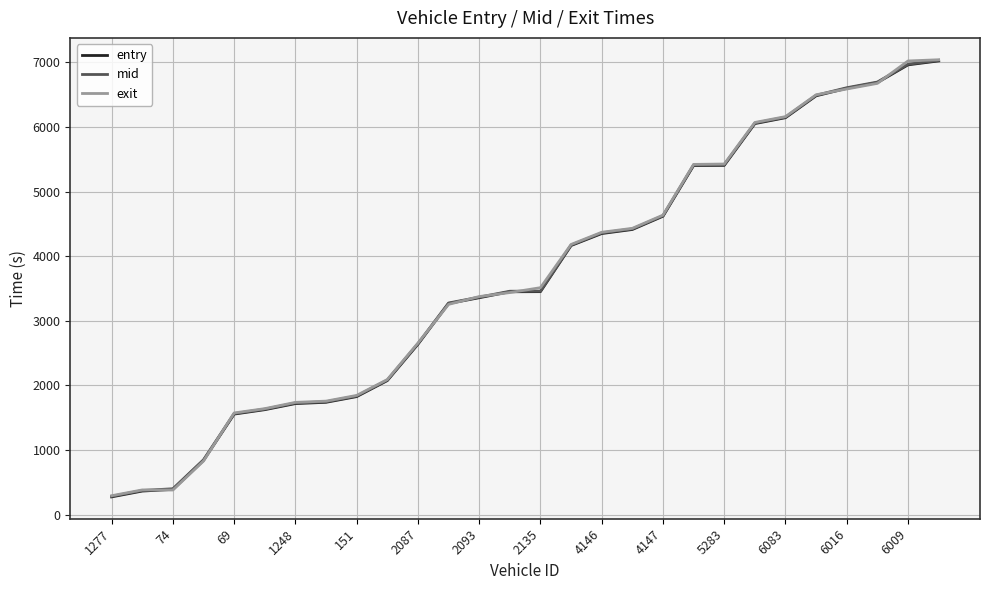

Which series has the widest spread of values?

exit